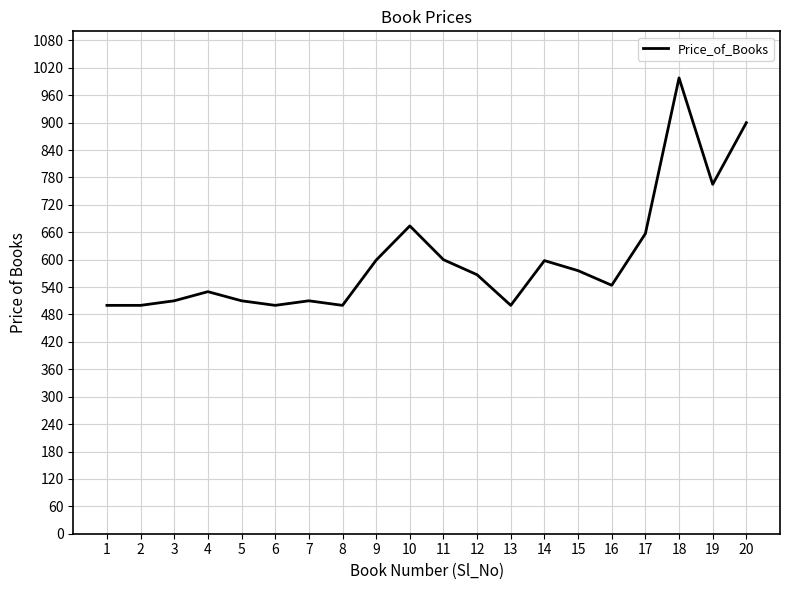

What is the smallest value displayed?

500